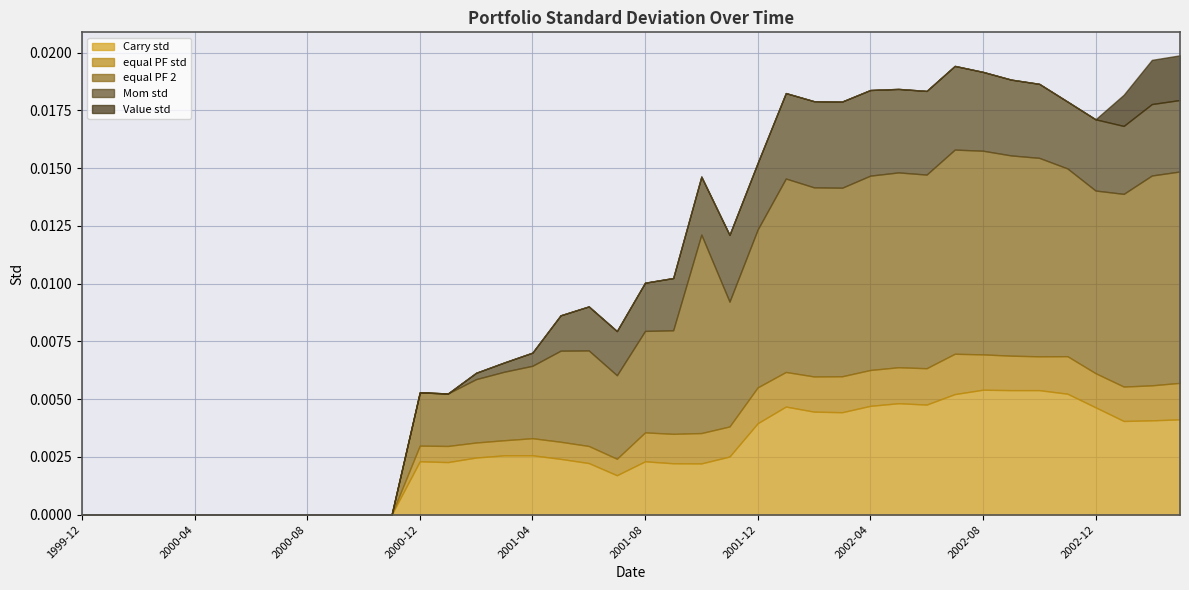

True or false: equal PF std and equal PF 2 cross at least once.

False